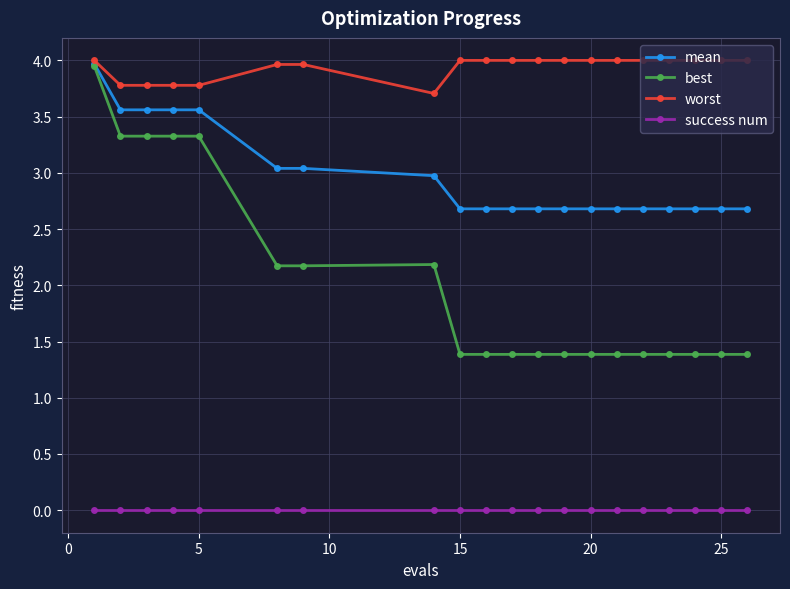

Which series has the widest spread of values?

best